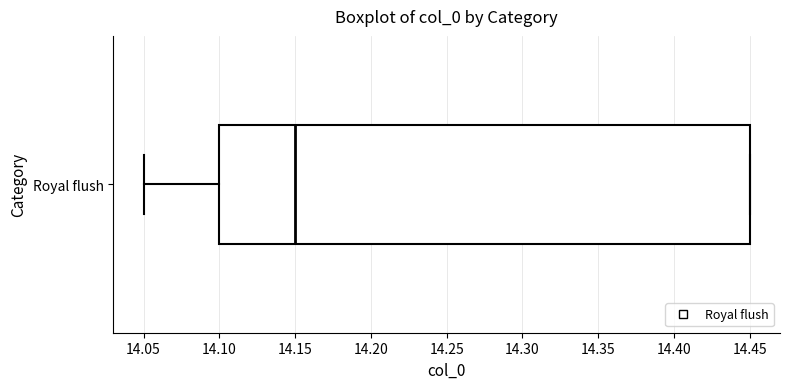

Where does the left whisker of the box for Royal flush end on the x-axis? The values are not printed on the chart, so give them approximately, as read against the axis.

14.05